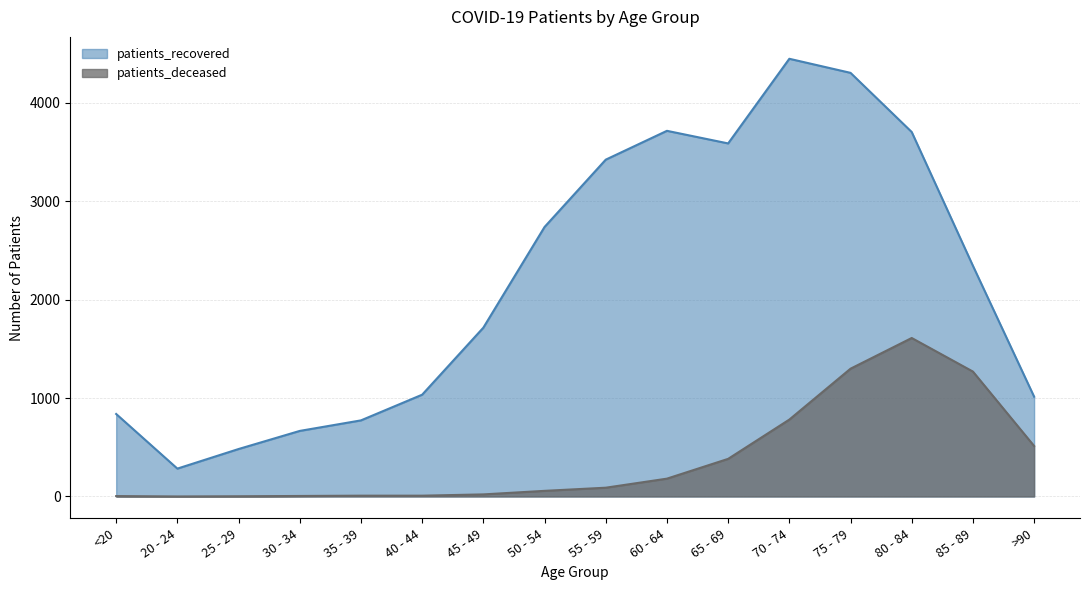

At which category does patients_recovered reach its first local peak?

60 - 64